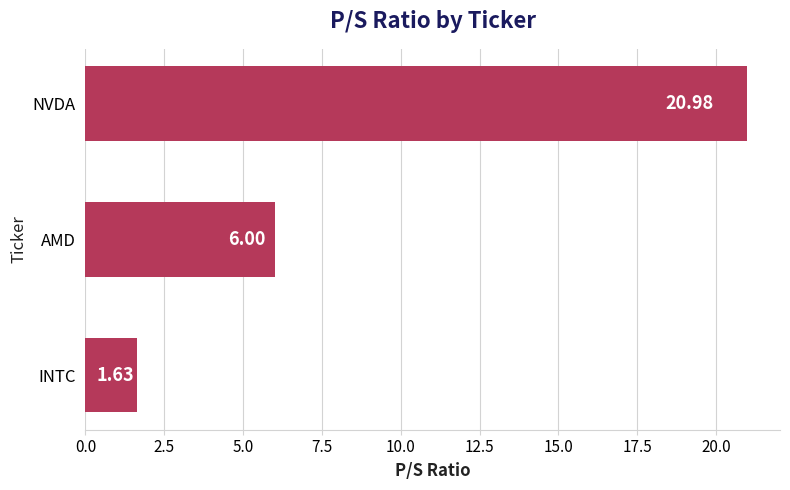

List the labels in order of value, largest first.

NVDA, AMD, INTC